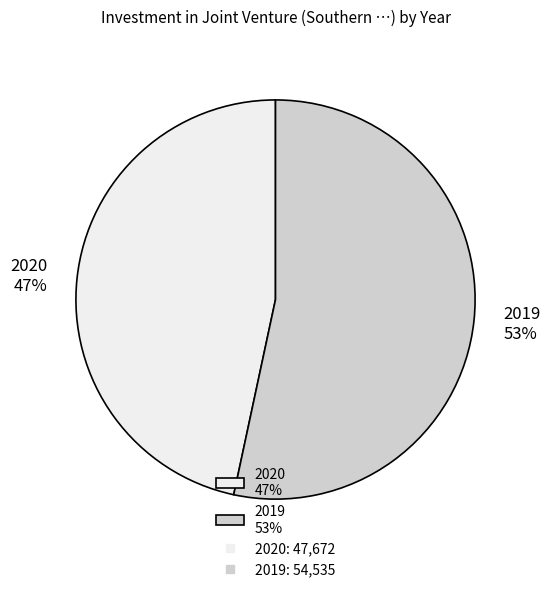

Which has a higher value, 2020 or 2019?

2019